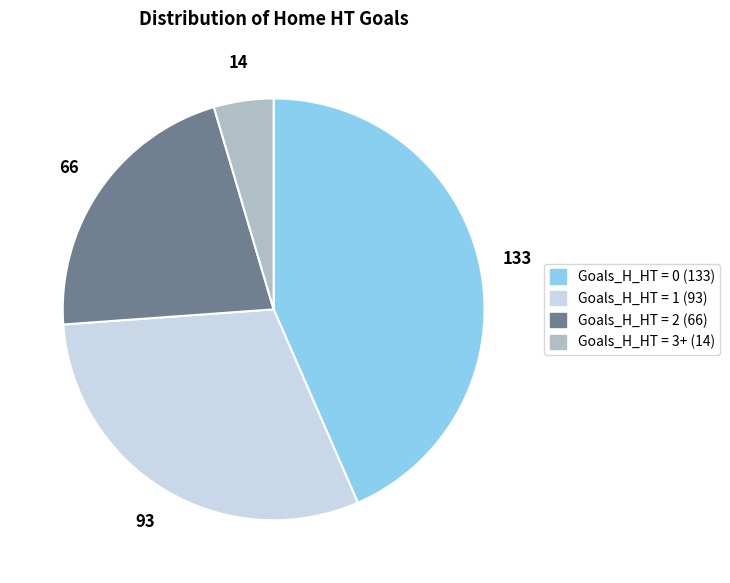

Combined, do Goals_H_HT = 0 (133) and Goals_H_HT = 2 (66) account for over 50%?

Yes